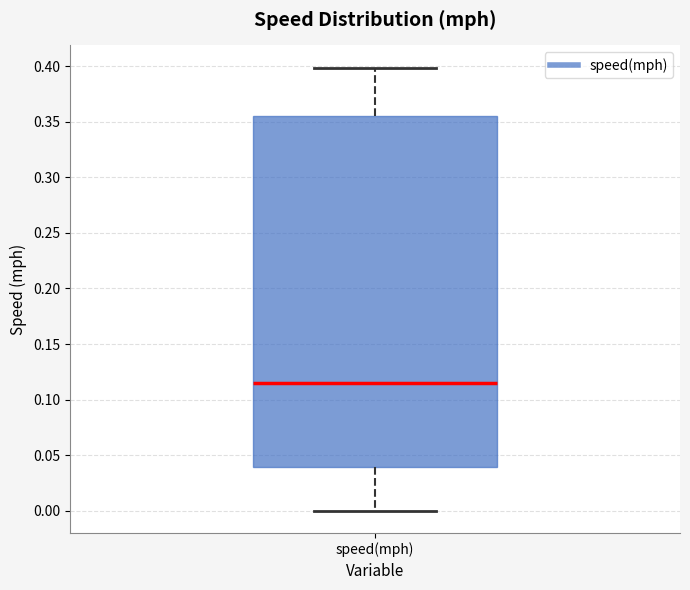

Read this box plot against the y-axis: the position of the median line, the range covered by the box, and the ends of both whiskers. The values are not printed on the chart, so give them approximately, as read against the axis.

median 0.115, box 0.040 to 0.355, whiskers 0.000 to 0.400